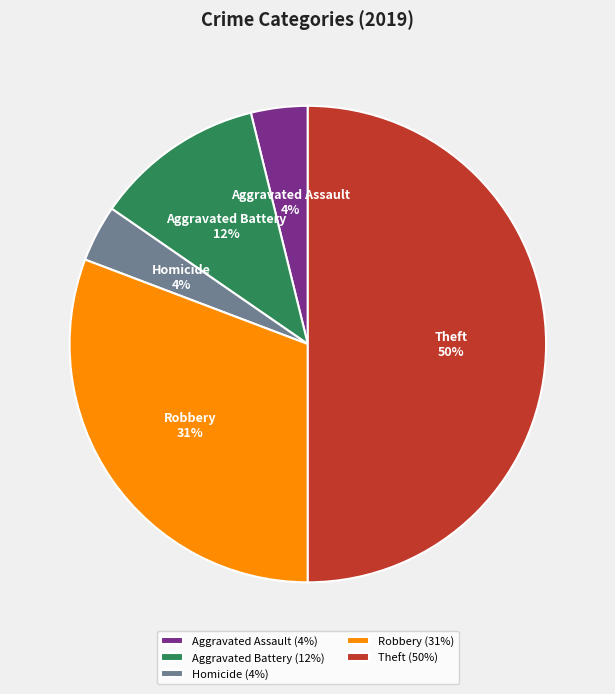

Count the number of slices in the pie.

5